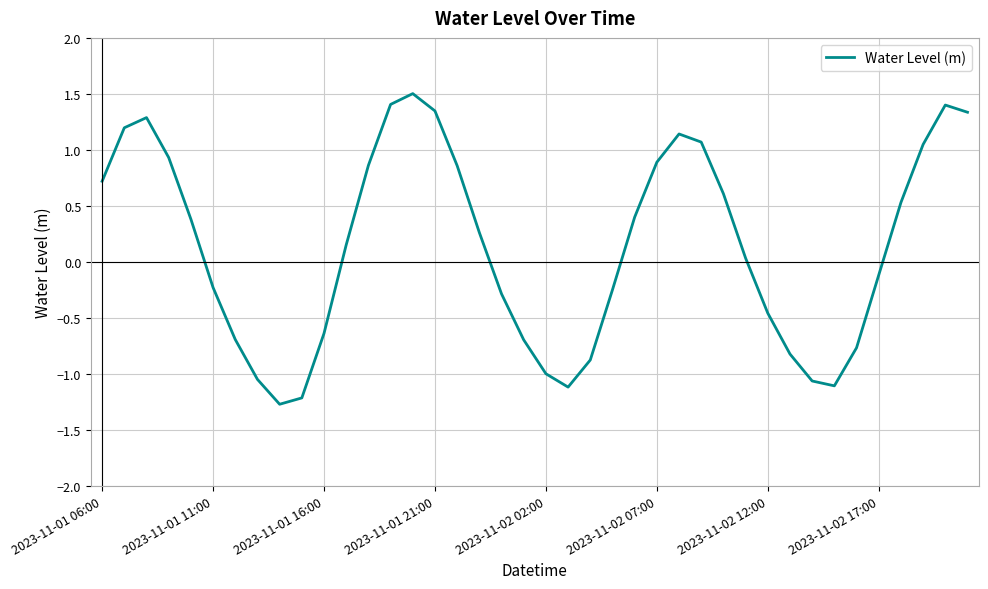

What is the maximum value shown in the chart?

1.5